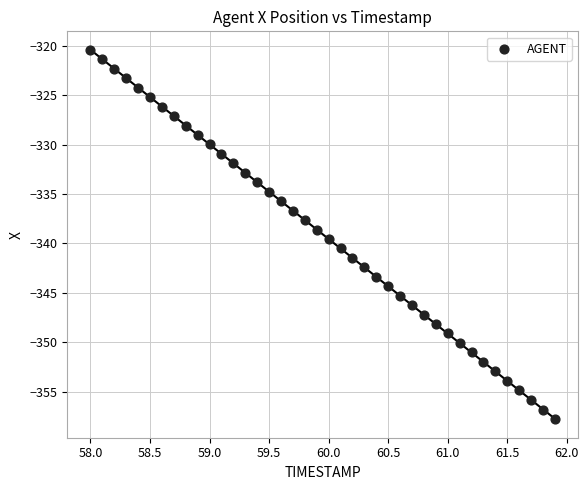

What is the range of Y values (max minus min)?

37.4